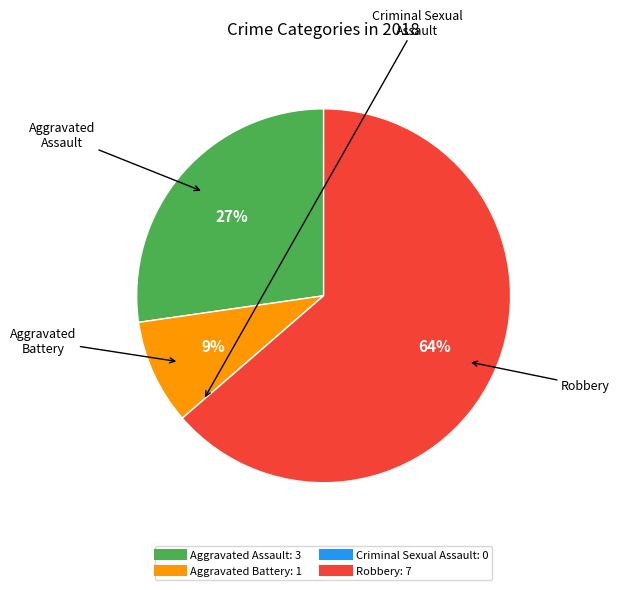

What percentage is the Robbery slice, to the nearest percent?

64%